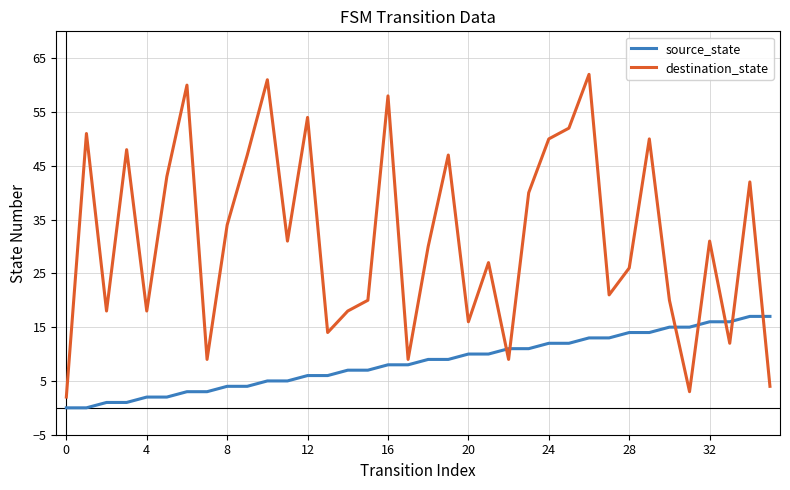

Rank the series by their average value, from lowest to highest.

source_state, destination_state